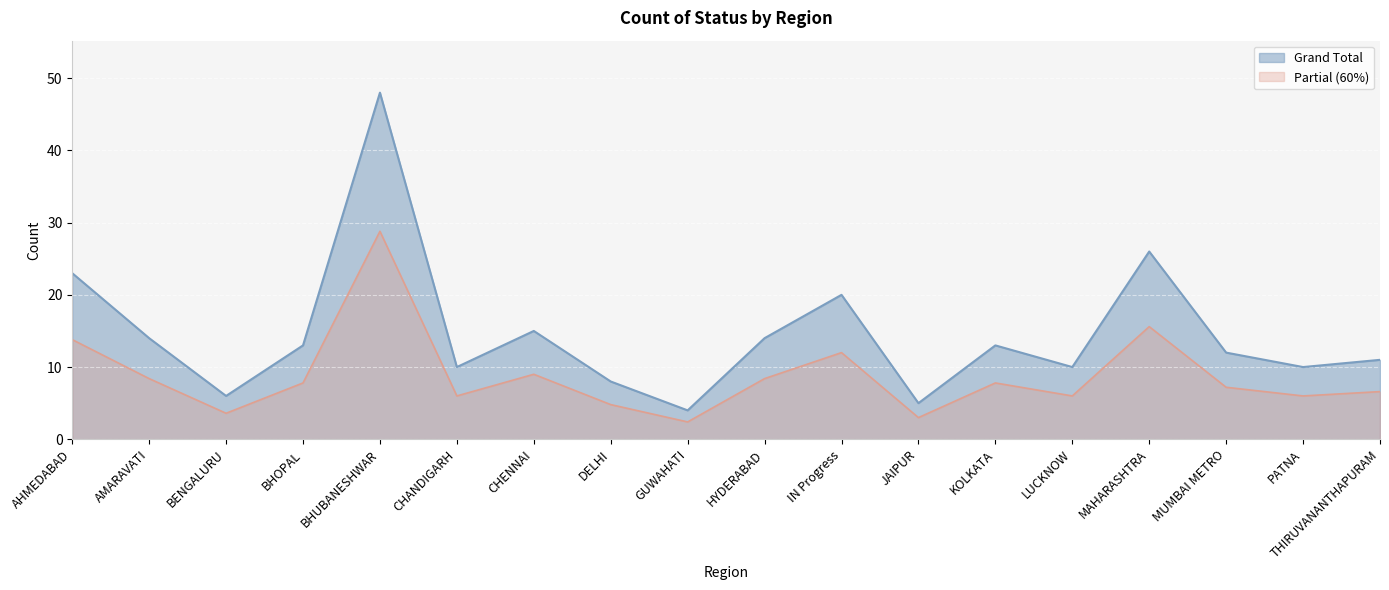

Rank the categories by value from highest to lowest.

BHUBANESHWAR, MAHARASHTRA, AHMEDABAD, IN Progress, CHENNAI, AMARAVATI, HYDERABAD, BHOPAL, KOLKATA, MUMBAI METRO, THIRUVANANTHAPURAM, CHANDIGARH, LUCKNOW, PATNA, DELHI, BENGALURU, JAIPUR, GUWAHATI